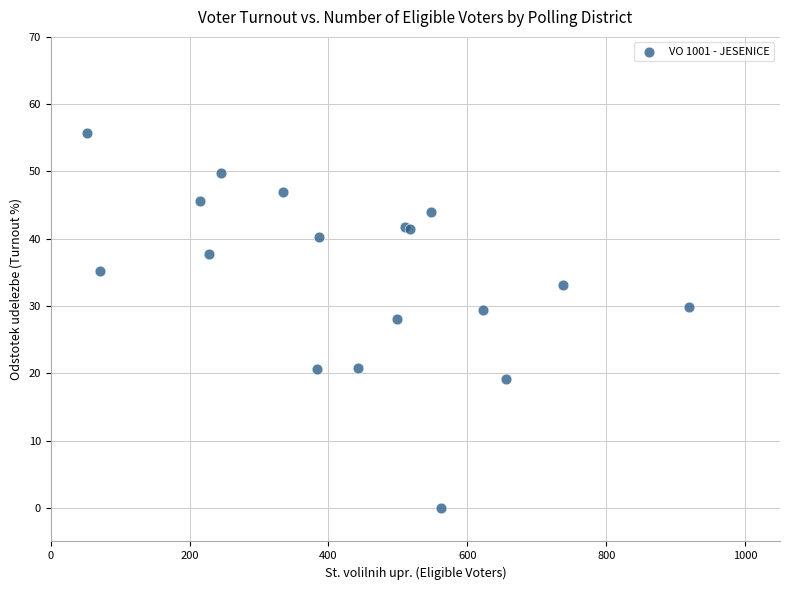

What Y value in the scatter plot is closest to 27?

28.1